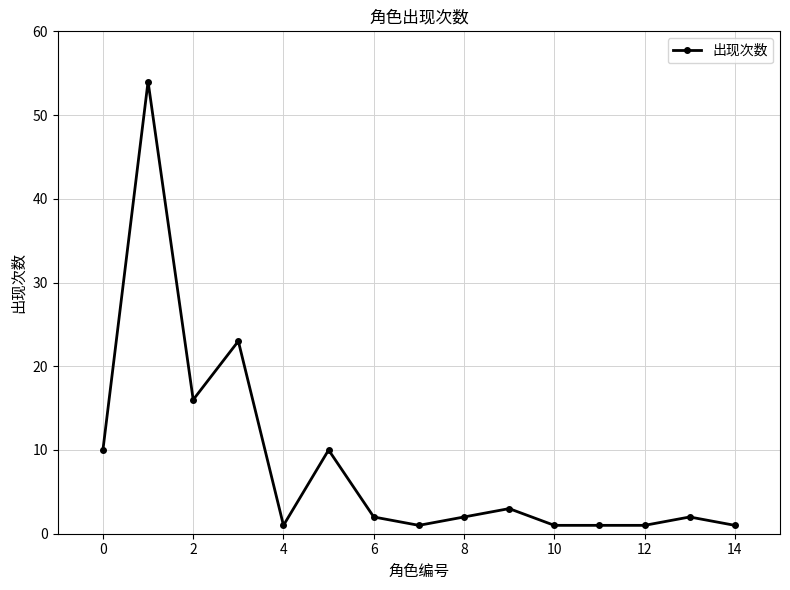

What is the value of the 15th point from the left?

1